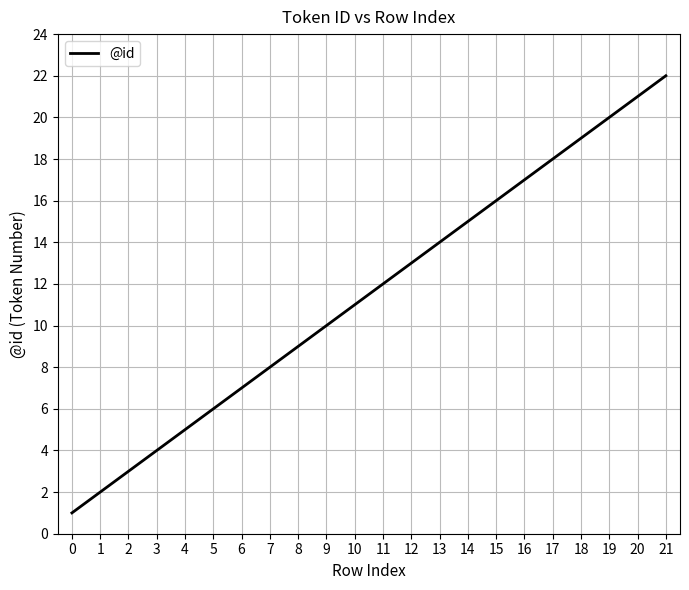

Is it true that the value at 3 is 2?

False